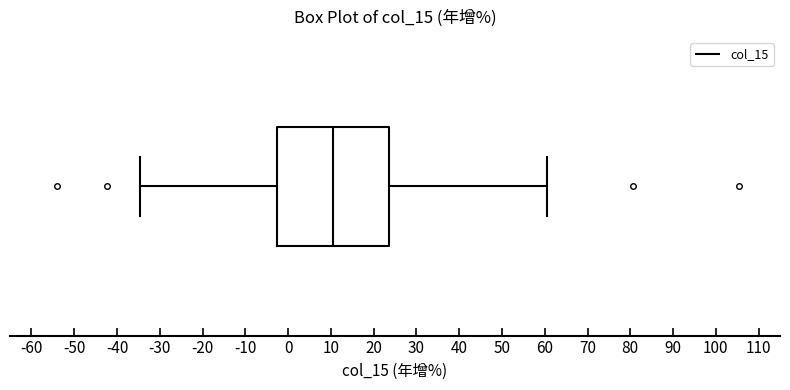

Where does the left whisker of the box end on the x-axis? The values are not printed on the chart, so give them approximately, as read against the axis.

-35